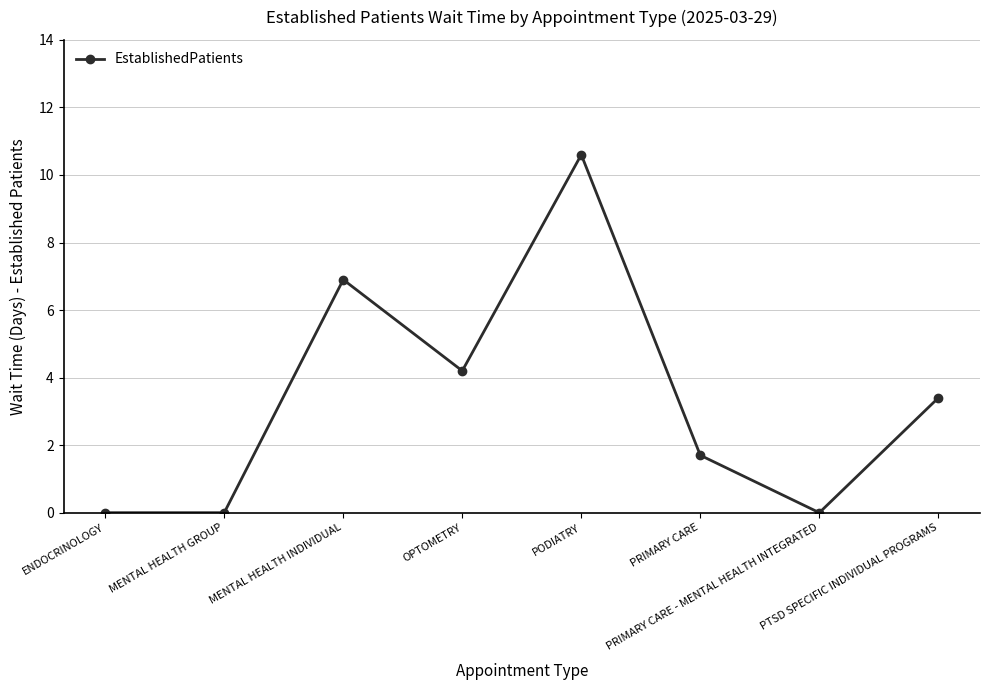

What is the label of the 8th point from the right?

ENDOCRINOLOGY